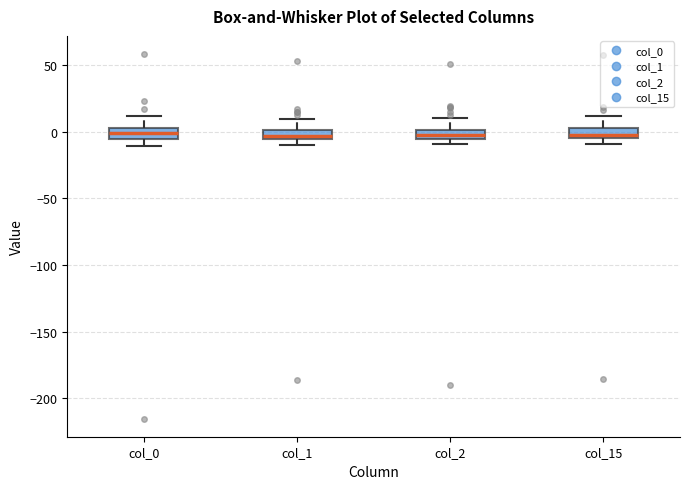

Where is the lower edge of the box for col_2 on the y-axis? The values are not printed on the chart, so give them approximately, as read against the axis.

-5